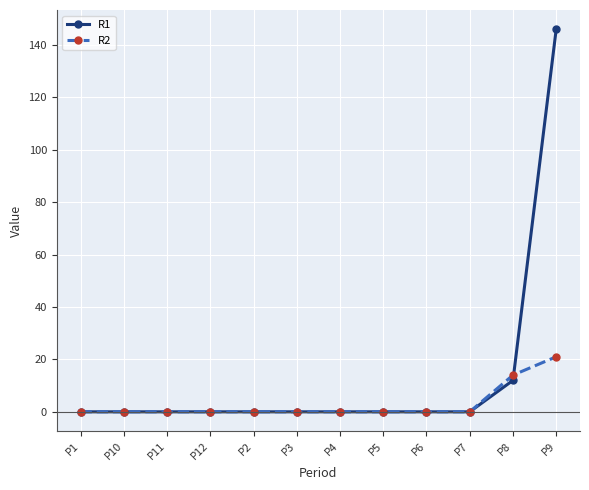

True or false: R2 has a value of 13 at P10.

False